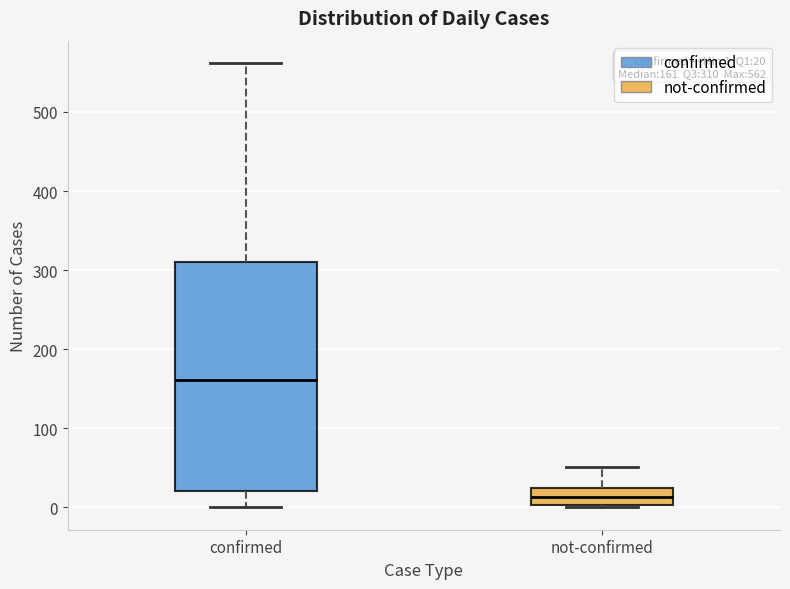

Comparing the boxes themselves (not the whiskers), which one is the tallest?

confirmed